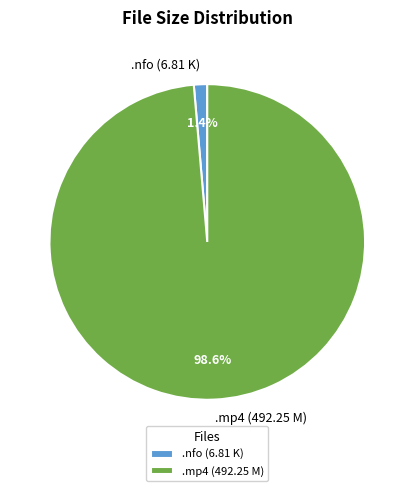

Combined, do .nfo (6.81 K) and .mp4 (492.25 M) account for over 50%?

Yes